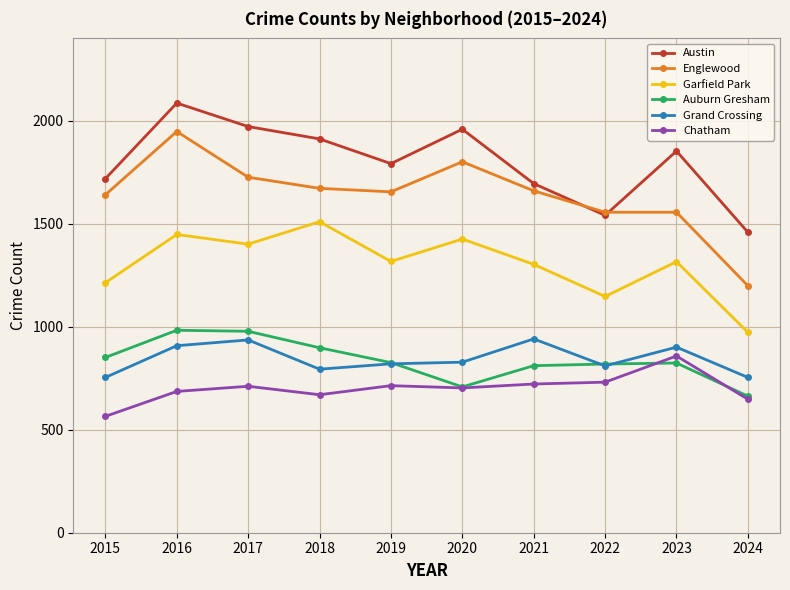

What are all the series names shown in the legend?

Austin, Englewood, Garfield Park, Auburn Gresham, Grand Crossing, Chatham